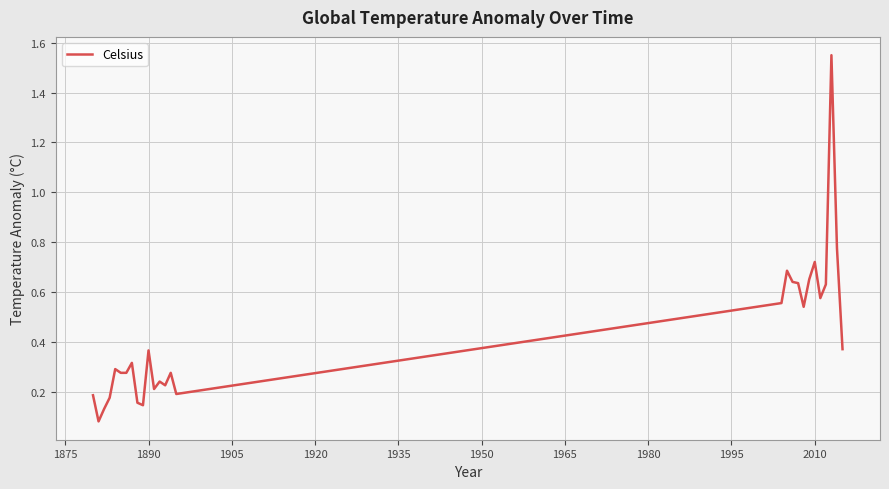

What is the difference between the maximum and minimum values?

1.5